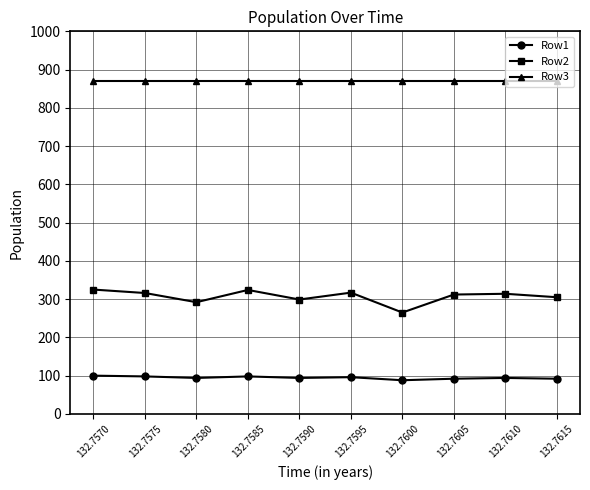

True or false: Row1 has a value of 35.1 at 132.7600.

False